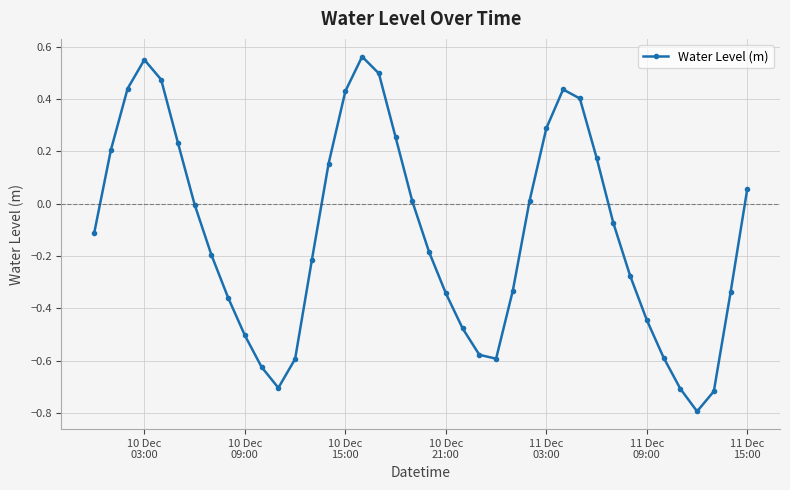

What is the smallest value displayed?

-0.8